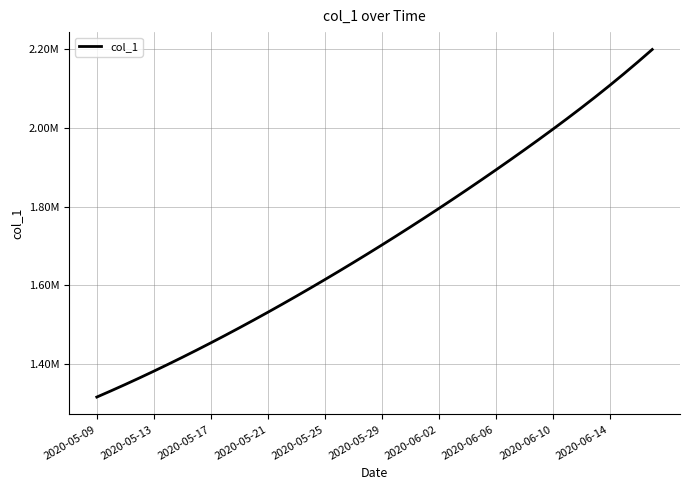

Does the chart display data point markers on the line(s)?

No